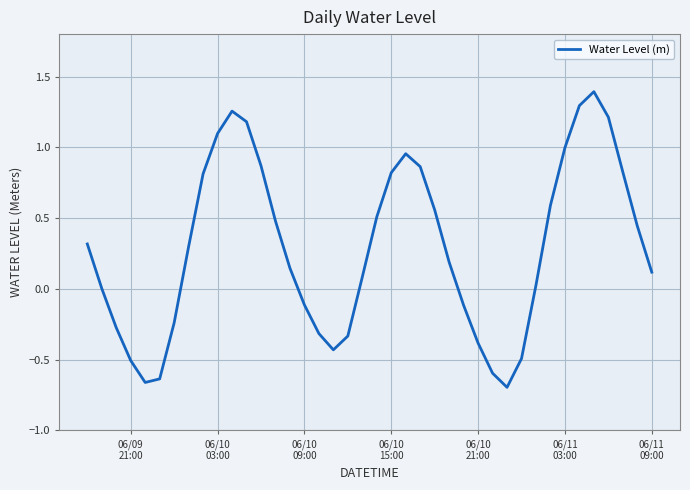

What is the difference between the second highest and second lowest values?

2.0